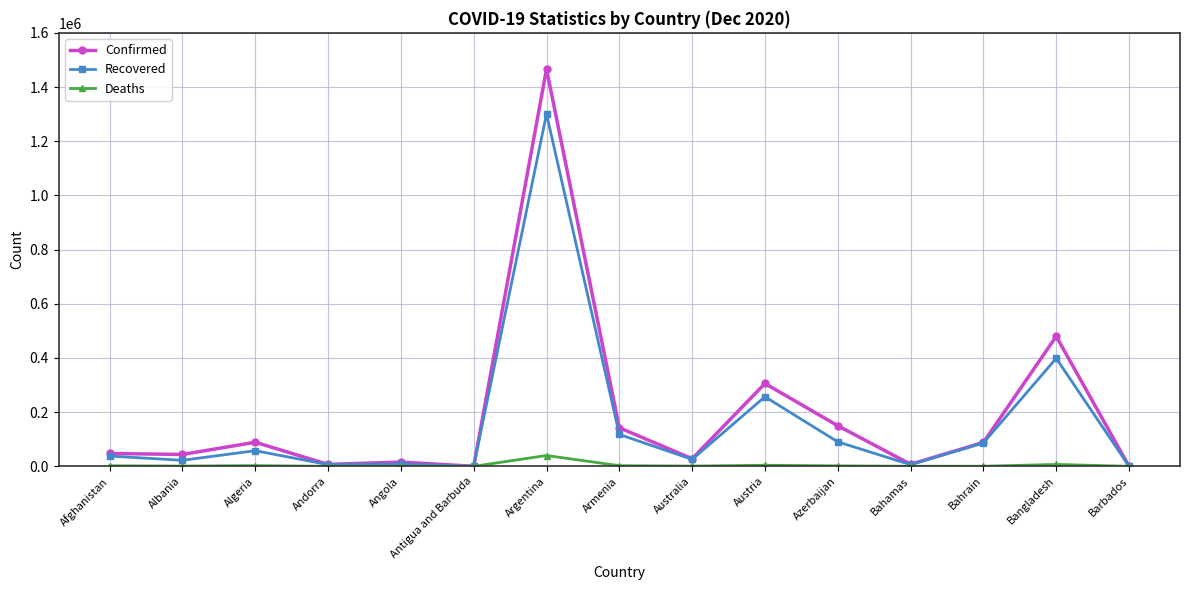

What is the label of the 2nd point from the left?

Albania